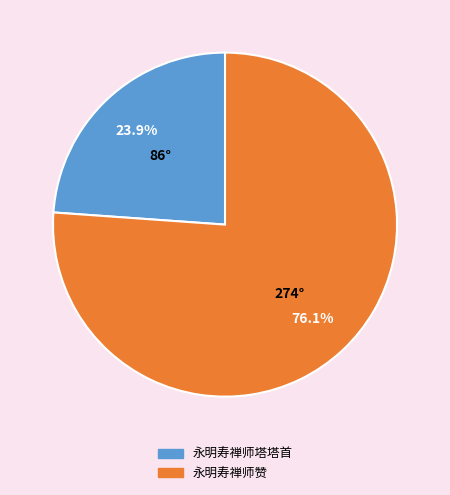

What is the total percentage of 永明寿禅师赞 and 永明寿禅师塔塔首?

100.0%